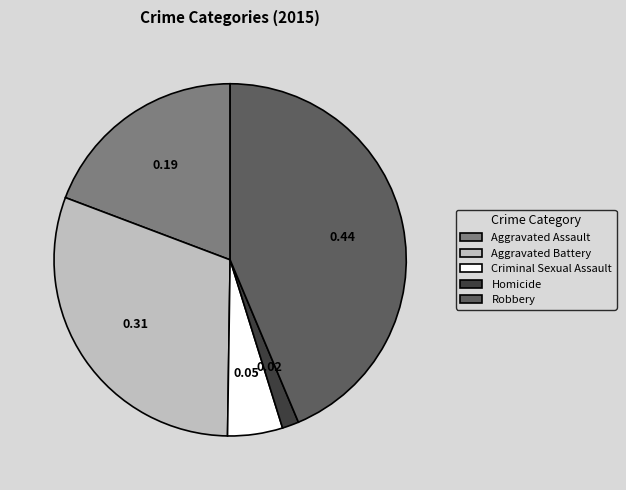

Approximately how many times larger is the value at Robbery compared to Criminal Sexual Assault?

8.7